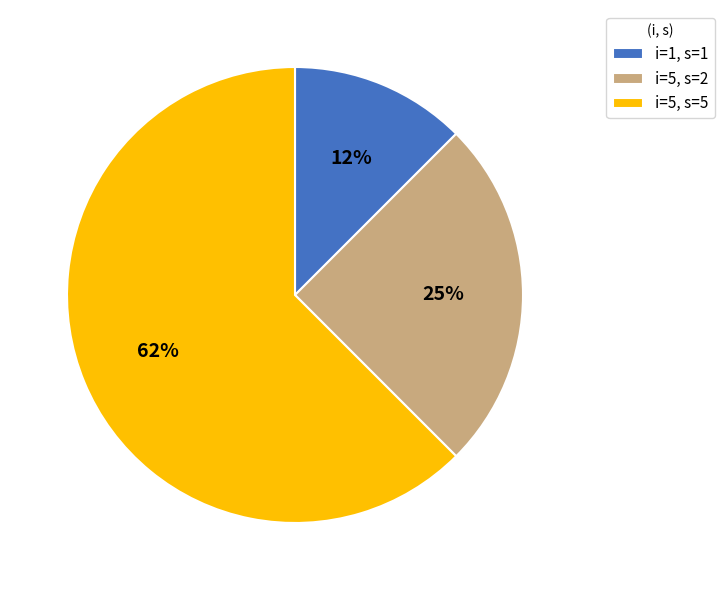

Is it true that i=5, s=2 is 39% of the pie?

False